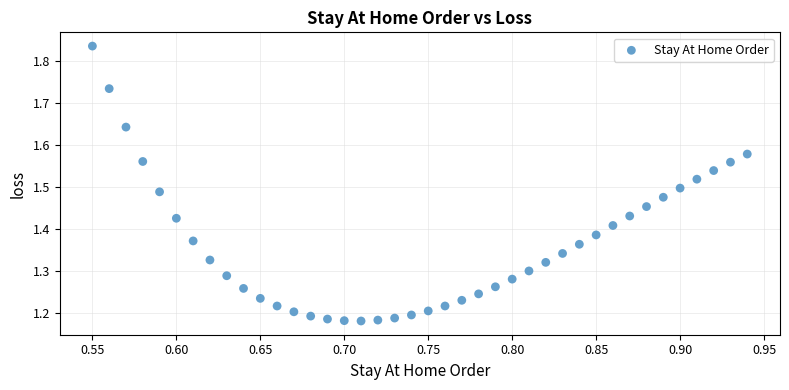

What is the range of X values (max minus min)?

0.4